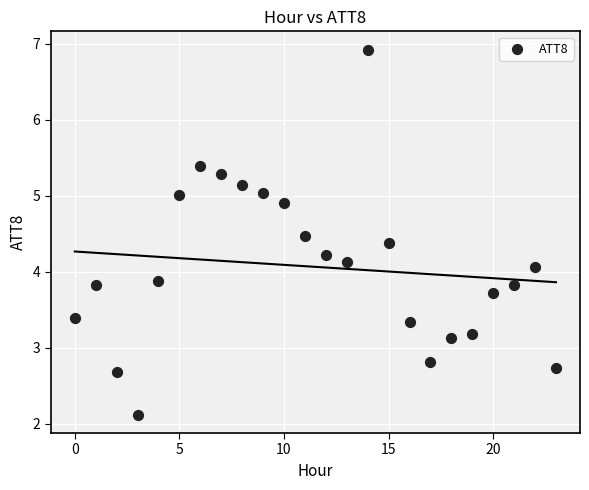

What is the range of Y values (max minus min)?

4.8